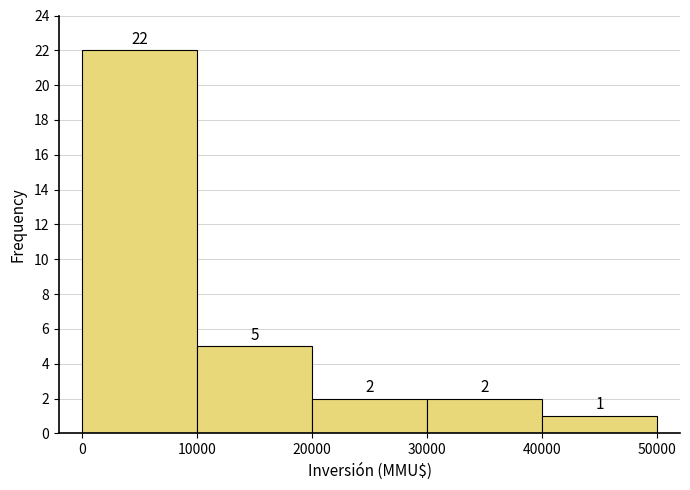

Over which range of the x-axis is the bar tallest?

0 to 10000